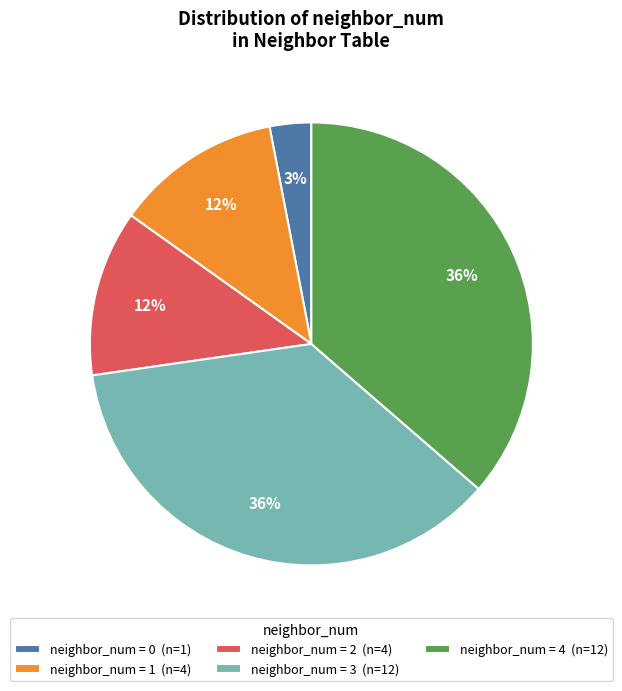

What percentage is the neighbor_num = 1 (n=4) slice, to the nearest percent?

12%